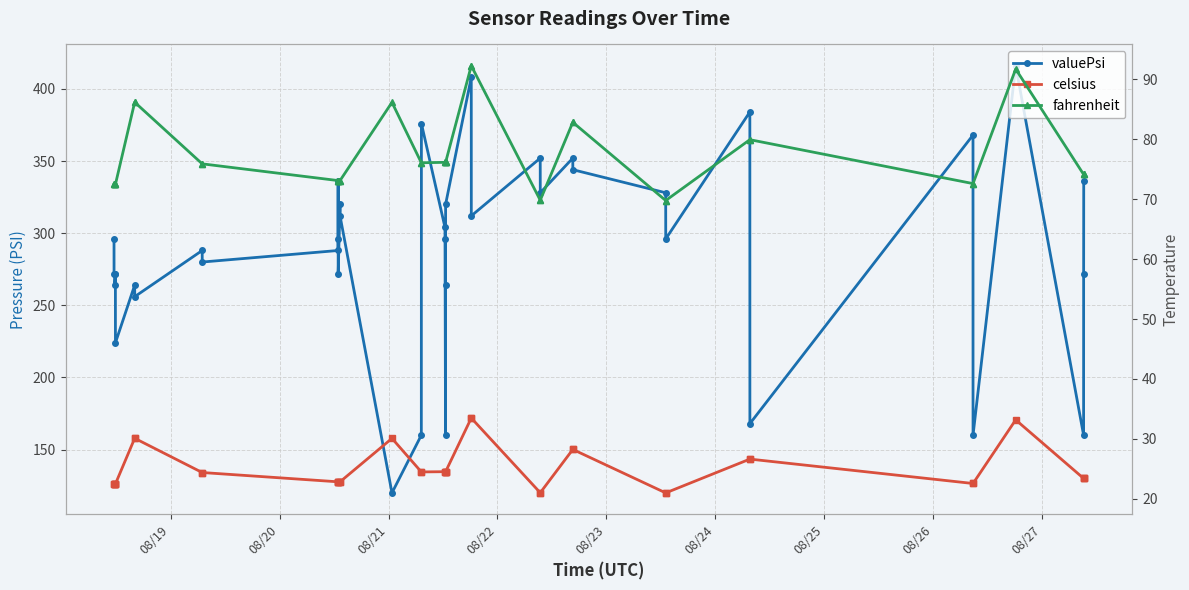

What is the value of the valuePsi point at the 15th from the left?

320.0